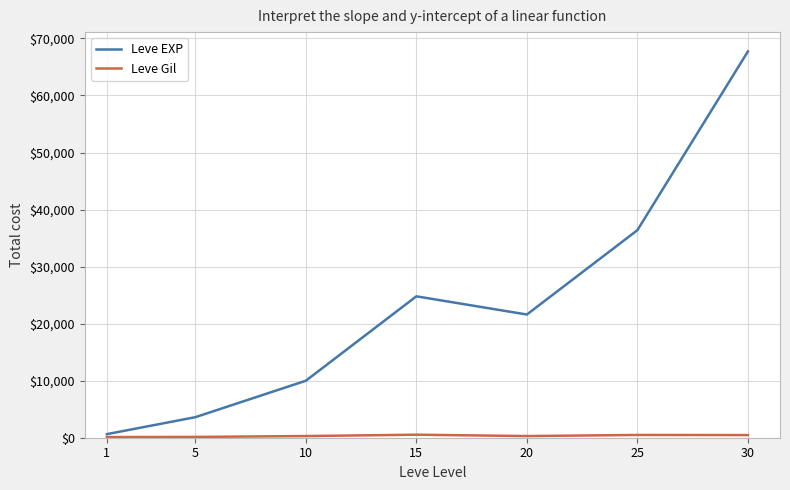

What is the average value of the Leve EXP series?

23533